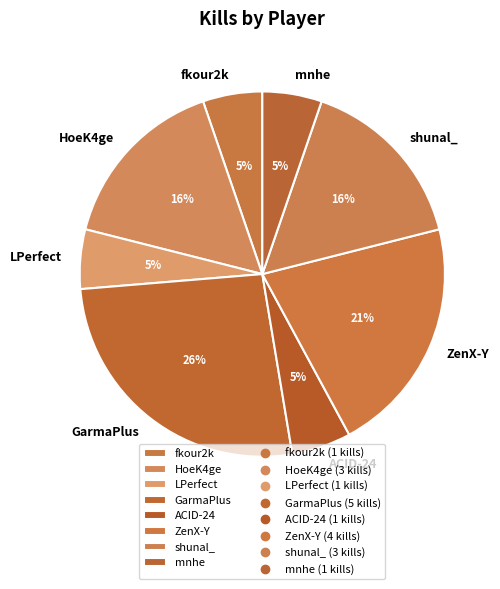

Which slice is the largest?

GarmaPlus